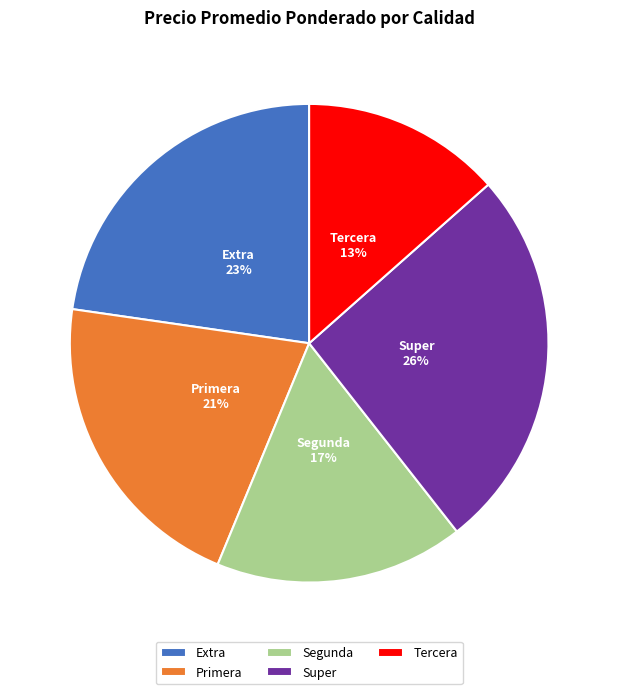

True or false: Extra accounts for 23% of the total.

True